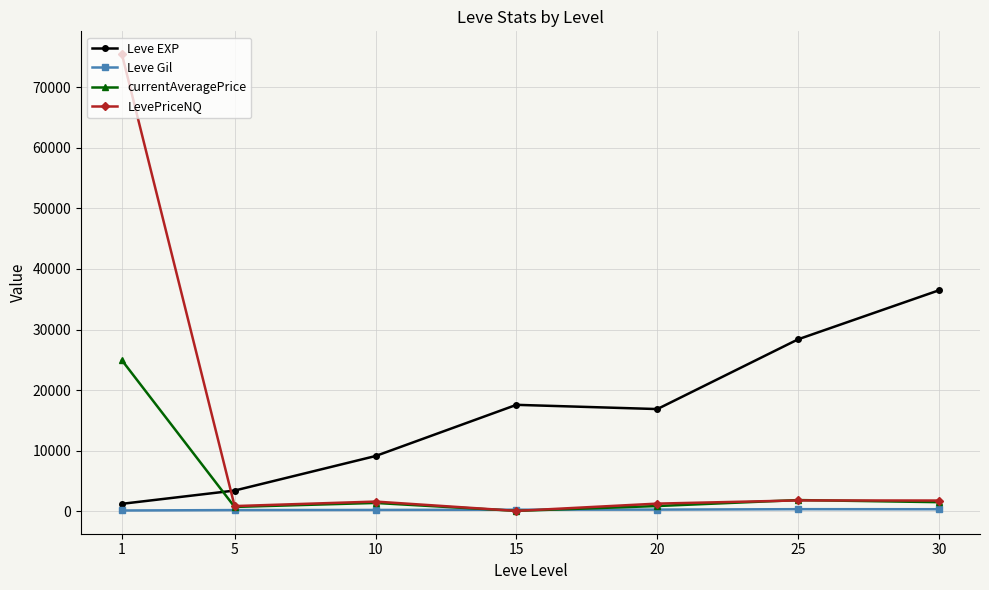

Is the value of LevePriceNQ at 1 greater than the value of currentAveragePrice at 25?

Yes